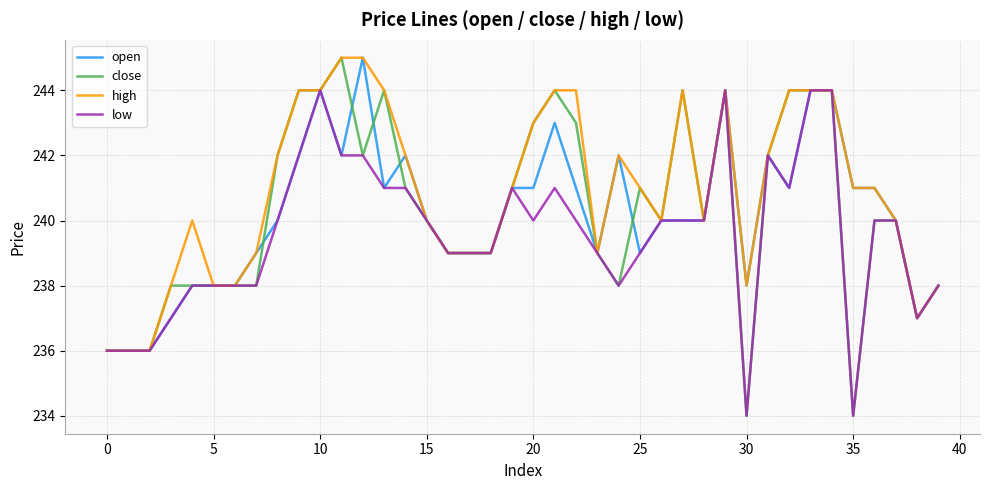

What is the minimum value for high?

236